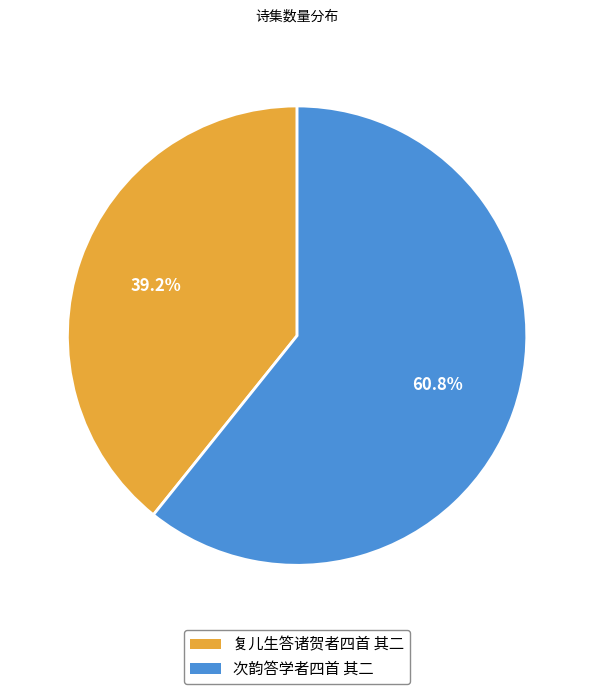

How much of the chart is everything except 复儿生答诸贺者四首 其二?

60.8%